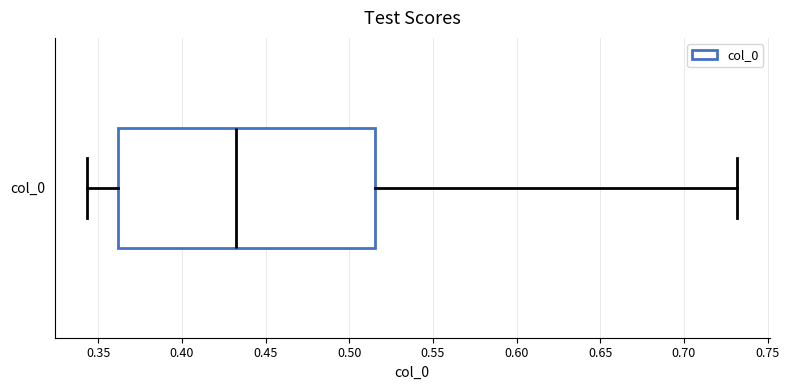

Where does the median line of the box for col_0 sit on the x-axis? The values are not printed on the chart, so give them approximately, as read against the axis.

0.435